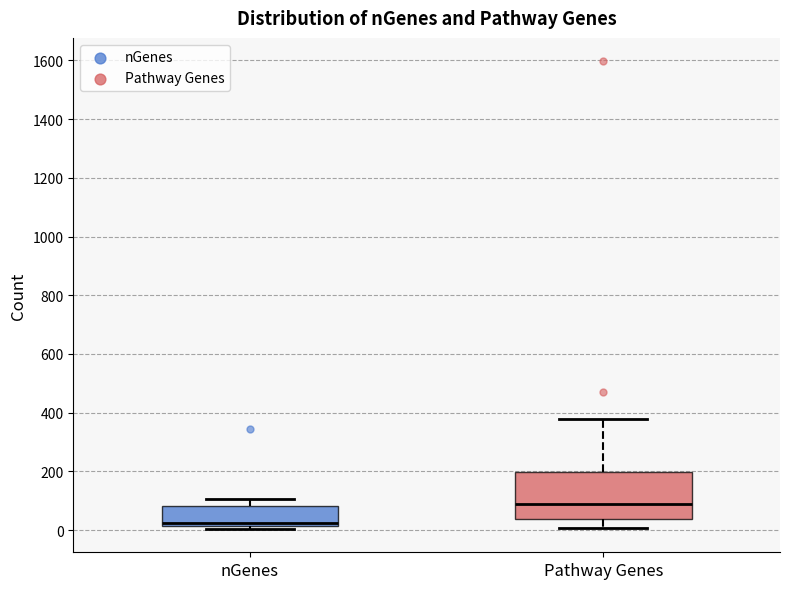

Where is the upper edge of the box for Pathway Genes on the y-axis? The values are not printed on the chart, so give them approximately, as read against the axis.

200